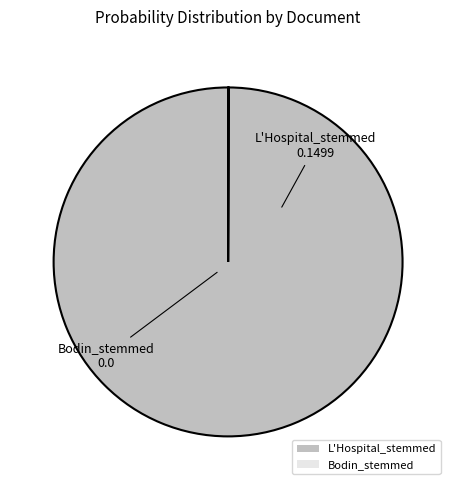

True or false: L'Hospital_stemmed accounts for 100% of the total.

True